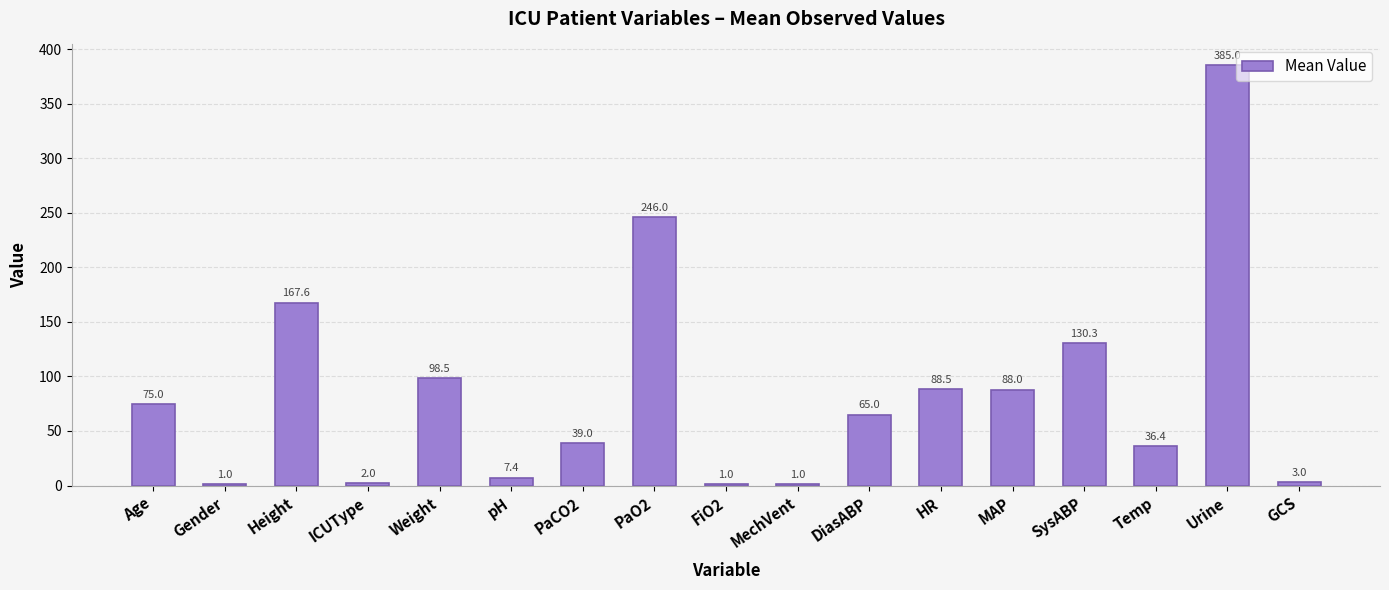

What is the average value?

84.4